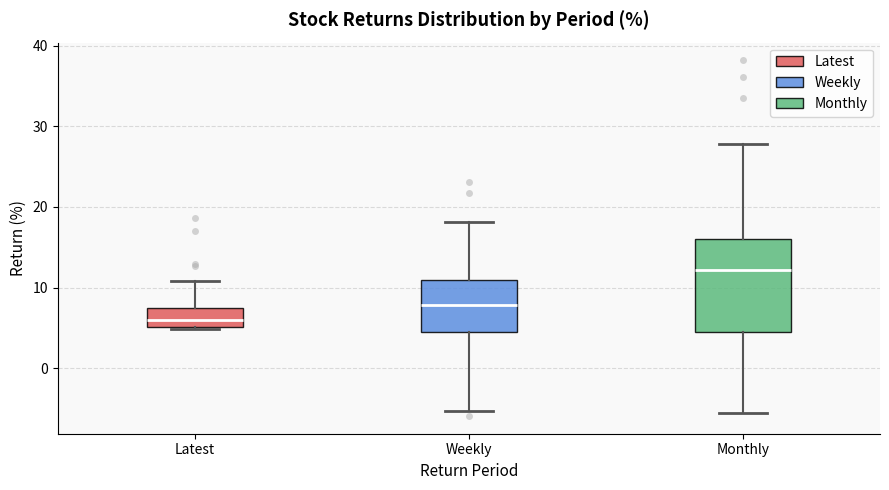

Where is the upper edge of the box for Weekly on the y-axis? The values are not printed on the chart, so give them approximately, as read against the axis.

11